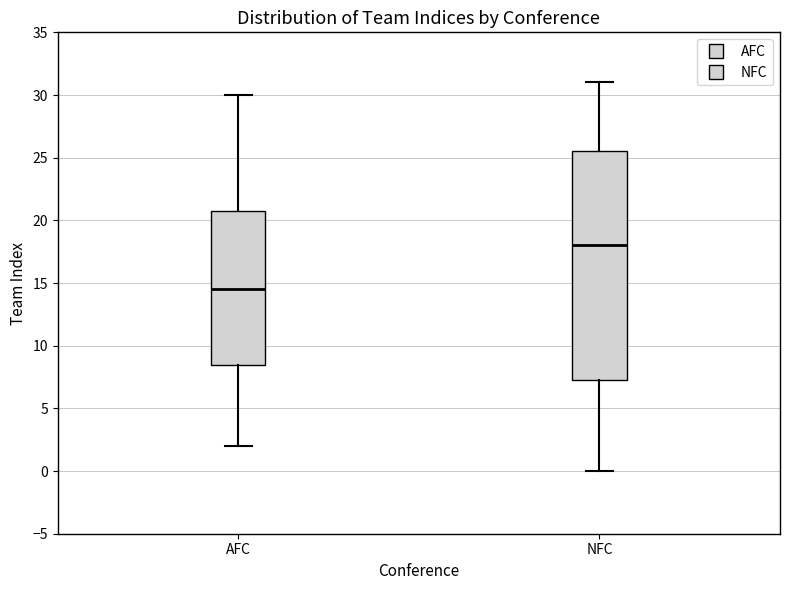

Where does the median line of the box for NFC sit on the y-axis? The values are not printed on the chart, so give them approximately, as read against the axis.

18.0